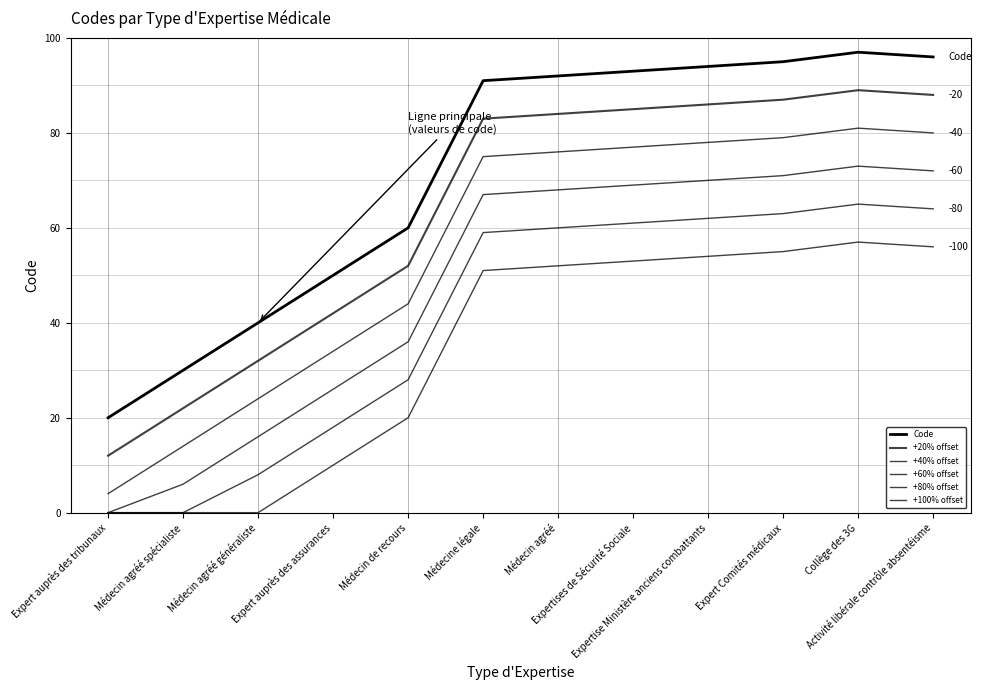

Does the chart display data point markers on the line(s)?

No